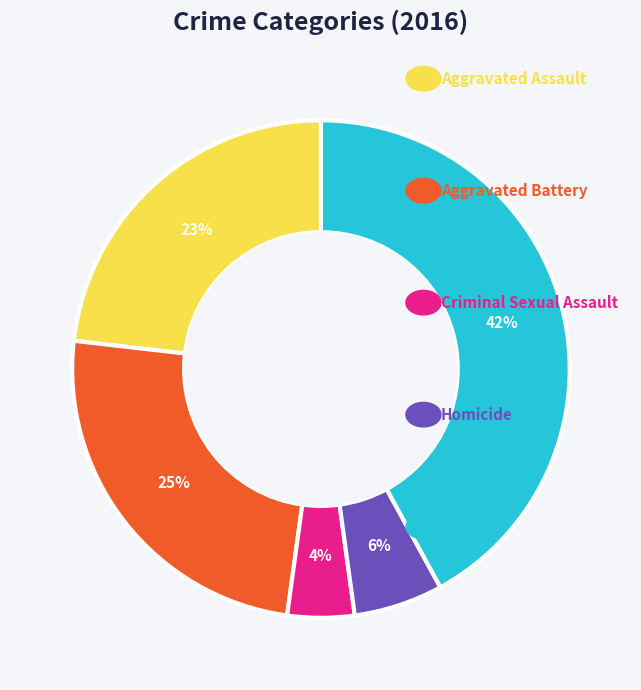

Does any single category account for the majority?

No